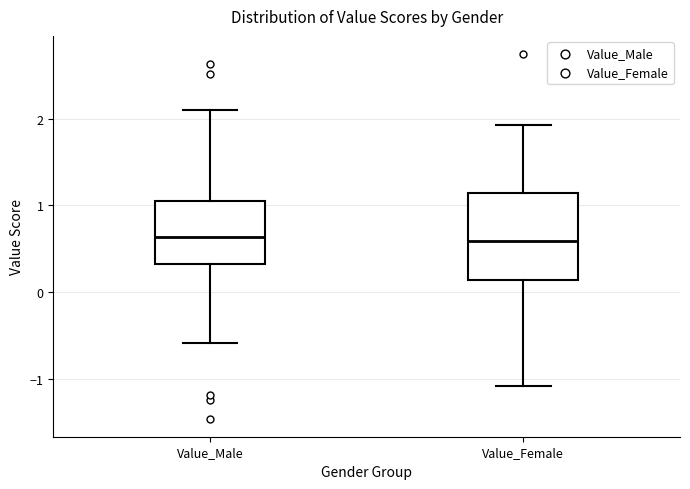

Reading left to right, read every box against the y-axis: the position of its median line, the range the box covers, and the ends of its whiskers. The values are not printed on the chart, so give them approximately, as read against the axis.

Value_Male: median 0.6, box 0.3 to 1.1, whiskers -0.6 to 2.1
Value_Female: median 0.6, box 0.1 to 1.1, whiskers -1.1 to 1.9